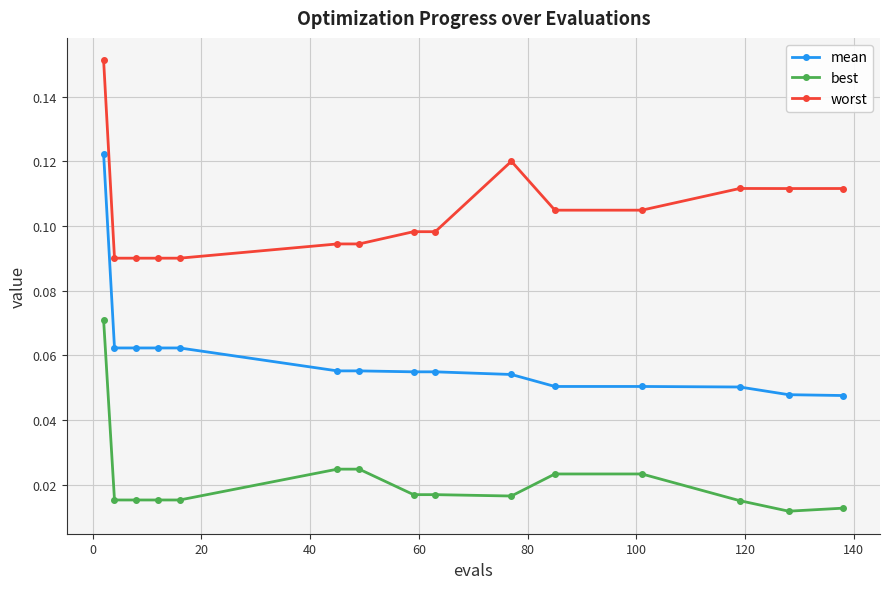

True or false: worst has more than 1 points higher than both neighbors.

True